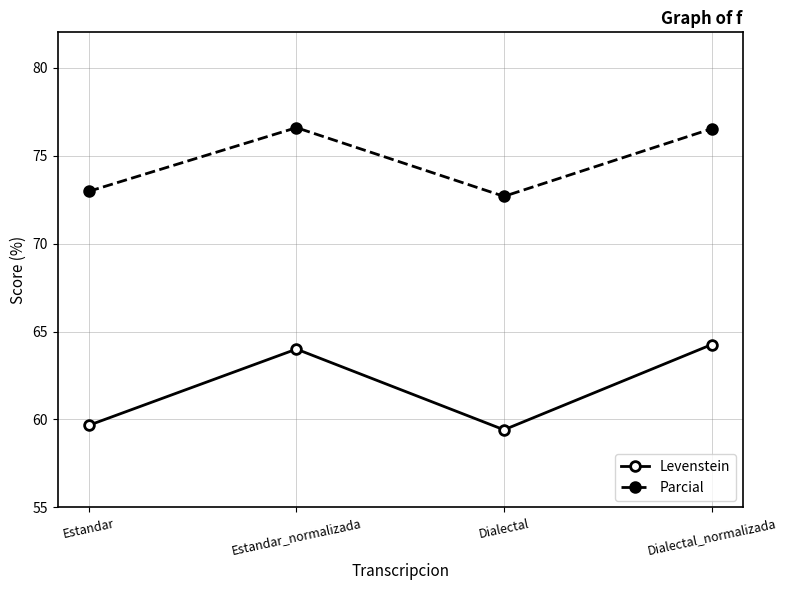

True or false: Parcial and Levenstein intersect in this chart.

False